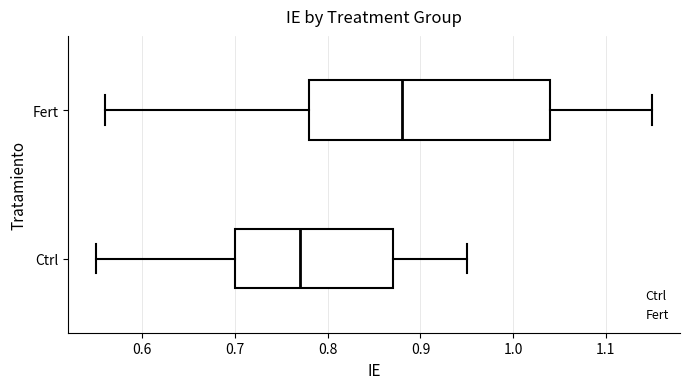

Reading bottom to top, transcribe this box plot: for each box, give where its median line is, the range the box spans, and where its two whiskers end, as read against the x-axis. The values are not printed on the chart, so give them approximately, as read against the axis.

Ctrl: median 0.77, box 0.70 to 0.87, whiskers 0.55 to 0.95
Fert: median 0.88, box 0.78 to 1.04, whiskers 0.56 to 1.15